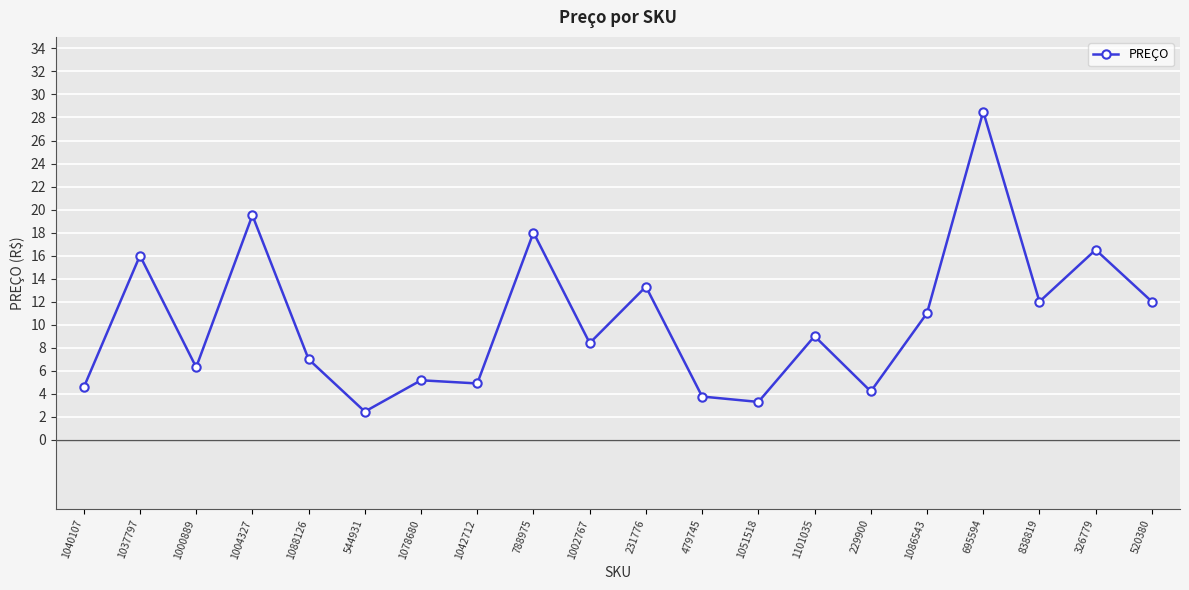

Reading right to left, list all the values displayed in this chart.

520380=12.0	326779=16.5	838819=12.0	695594=28.5	1086543=11.0	229900=4.2	1101035=9.0	1051518=3.3	479745=3.8	231776=13.3	1002767=8.4	788975=18.0	1042712=4.9	1078680=5.2	544931=2.5	1088126=7.0	1004327=19.5	1000889=6.3	1037797=16.0	1040107=4.6